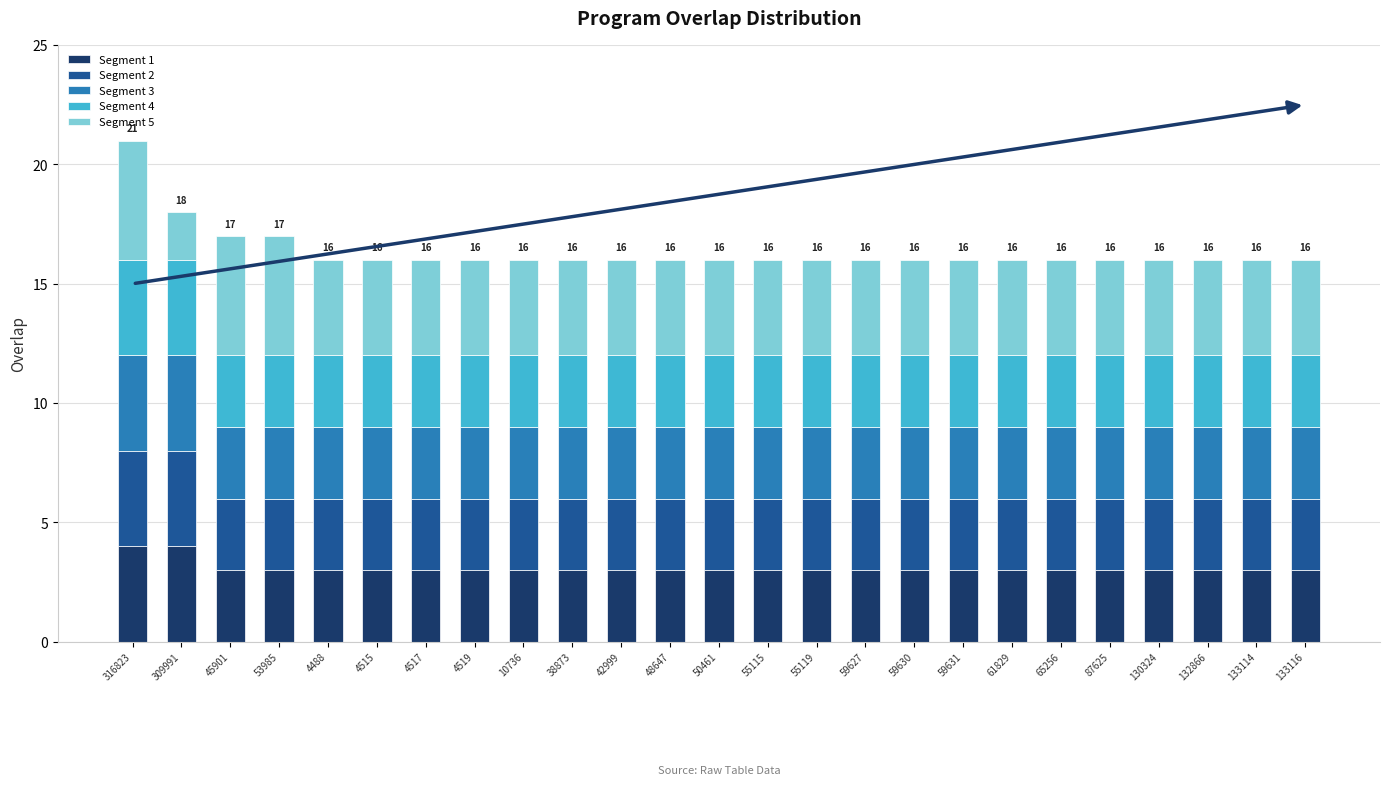

What is the sum of the Segment 1 values at 10736 and 55119?

6